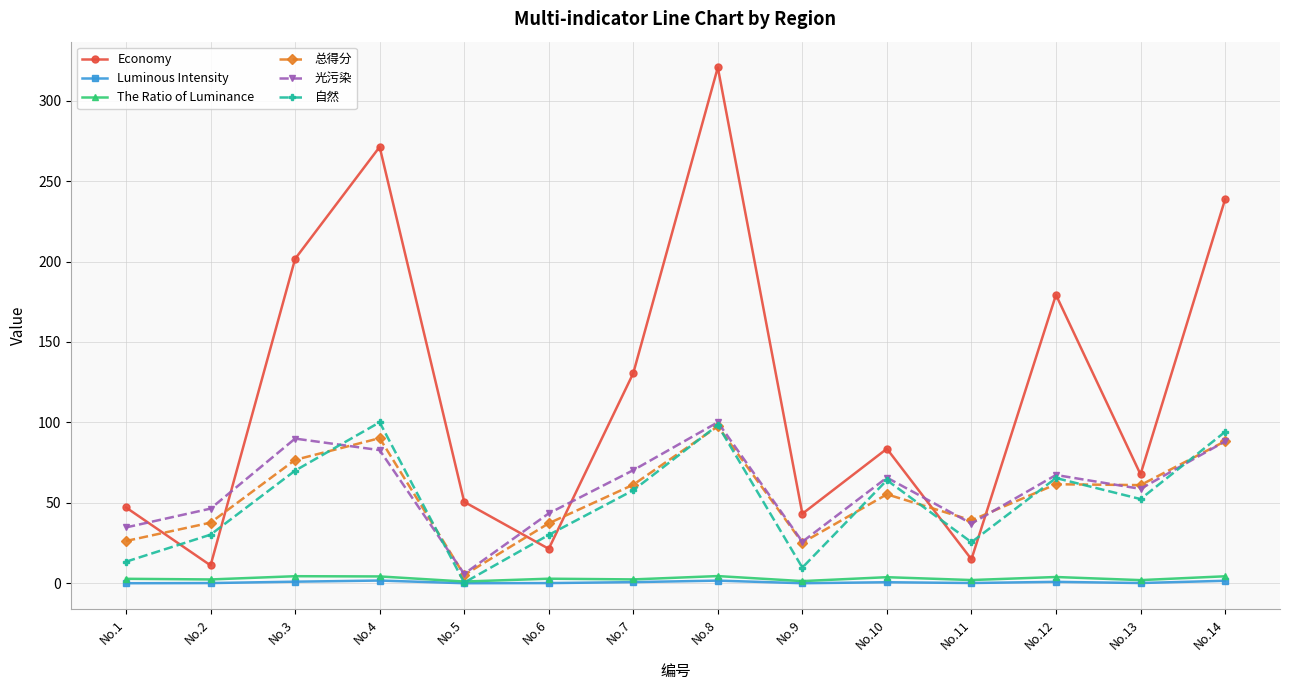

Between No.1 and No.12, which series saw the biggest shift?

Economy